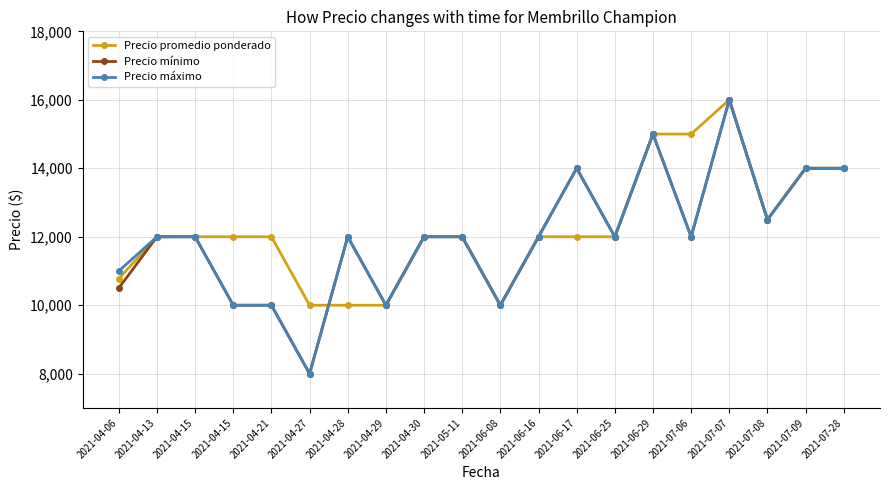

At which category does Precio máximo reach its first local peak?

2021-04-28